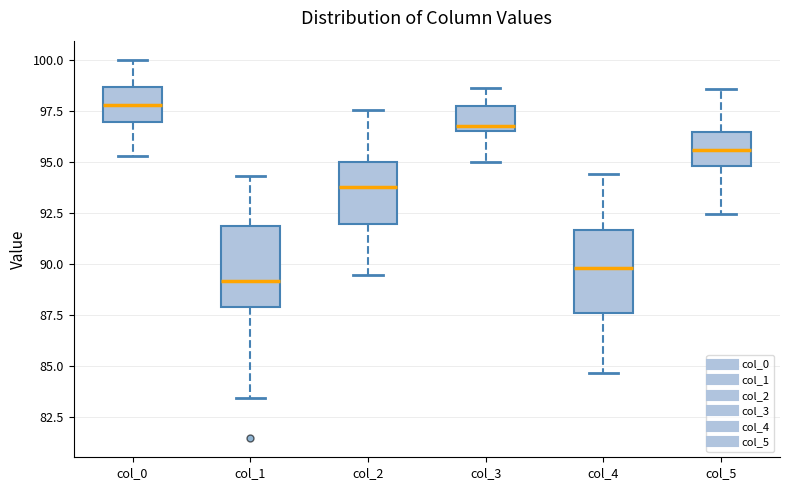

Reading left to right, read every box against the y-axis: the position of its median line, the range the box covers, and the ends of its whiskers. The values are not printed on the chart, so give them approximately, as read against the axis.

col_0: median 98.0, box 97.0 to 98.5, whiskers 95.5 to 100.0
col_1: median 89.0, box 88.0 to 92.0, whiskers 83.5 to 94.5
col_2: median 94.0, box 92.0 to 95.0, whiskers 89.5 to 97.5
col_3: median 96.5 (just above the box's lower edge), box 96.5 to 97.5, whiskers 95.0 to 98.5
col_4: median 90.0, box 87.5 to 91.5, whiskers 84.5 to 94.5
col_5: median 95.5, box 95.0 to 96.5, whiskers 92.5 to 98.5